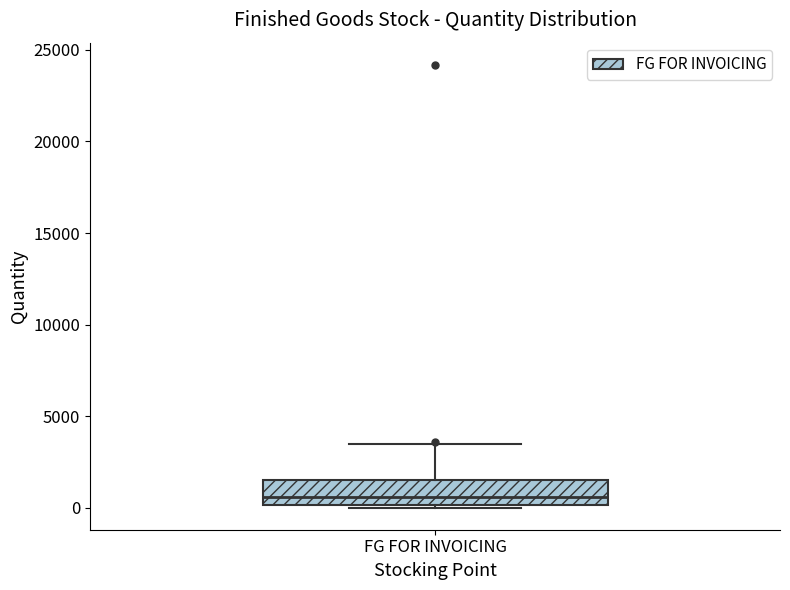

Read this box plot against the y-axis: the position of the median line, the range covered by the box, and the ends of both whiskers. The values are not printed on the chart, so give them approximately, as read against the axis.

median 500, box 0 to 1500, whiskers 0 to 3500